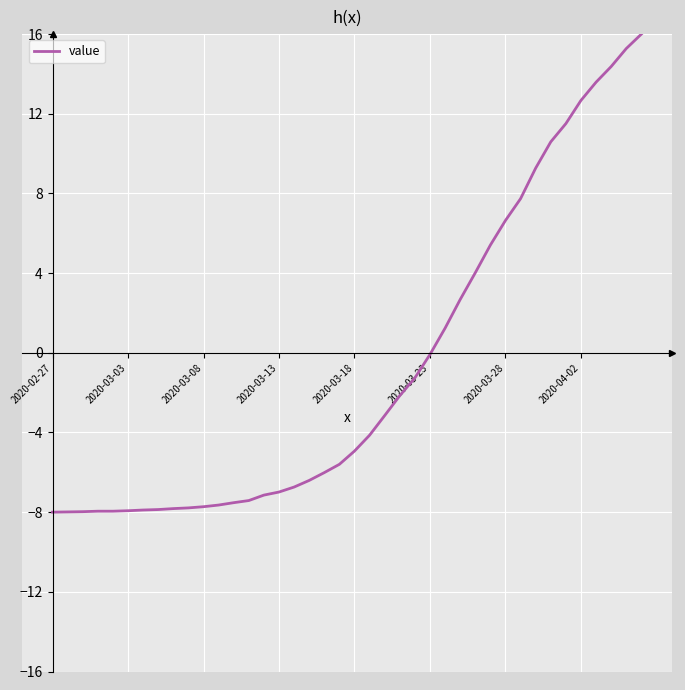

What is the minimum value shown in the chart?

-8.0